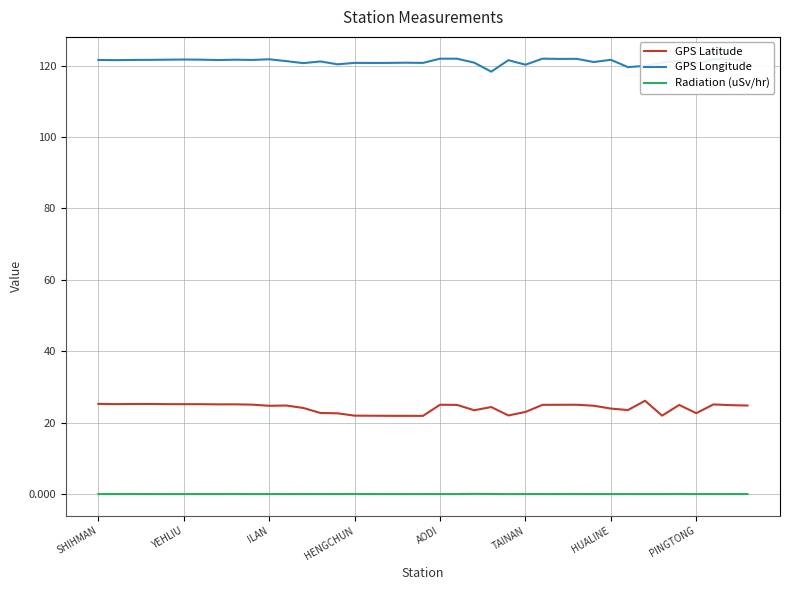

What is the maximum value shown in the chart?

121.9